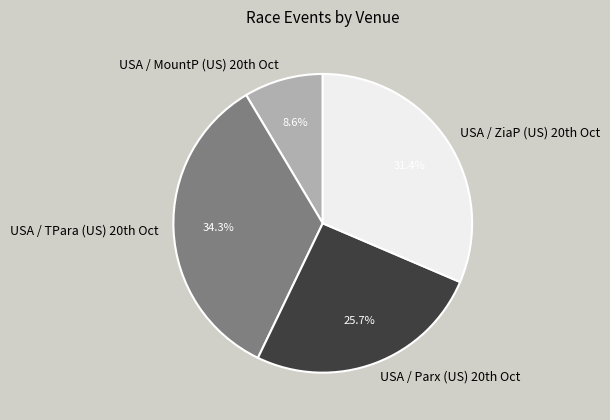

Does any single category account for the majority?

No